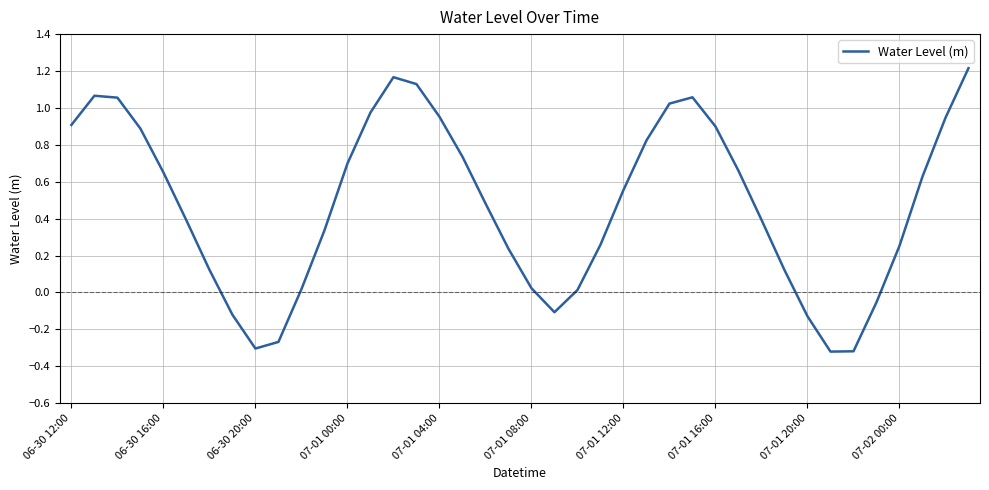

What is the average value?

0.5